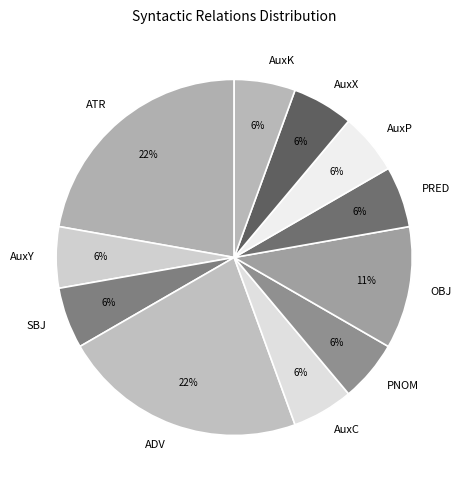

Does ADV represent more than half of the total?

No